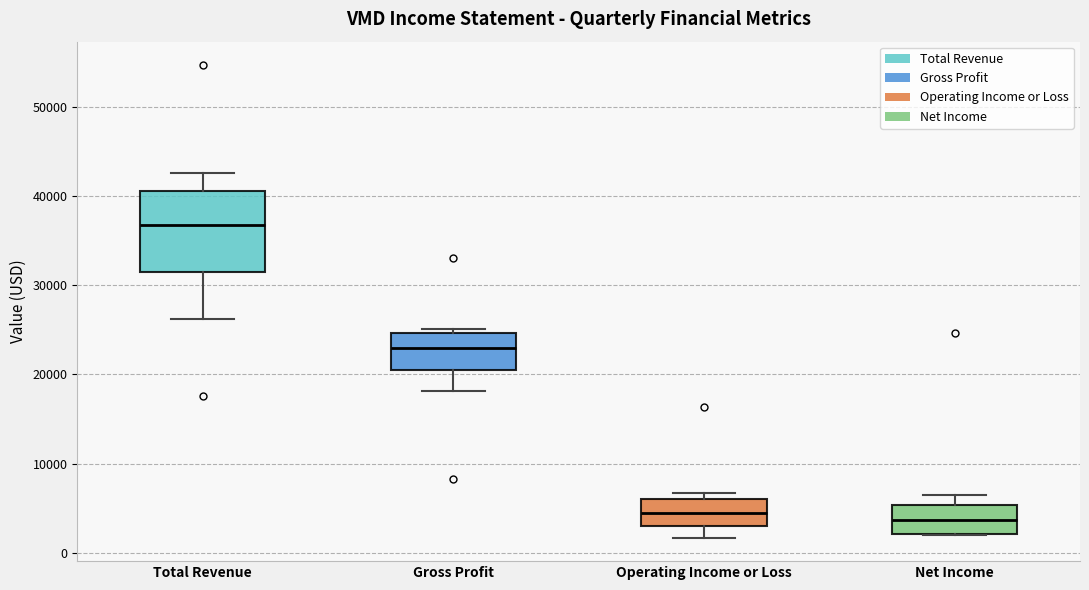

Where does the upper whisker of the box for Net Income end on the y-axis? The values are not printed on the chart, so give them approximately, as read against the axis.

7000